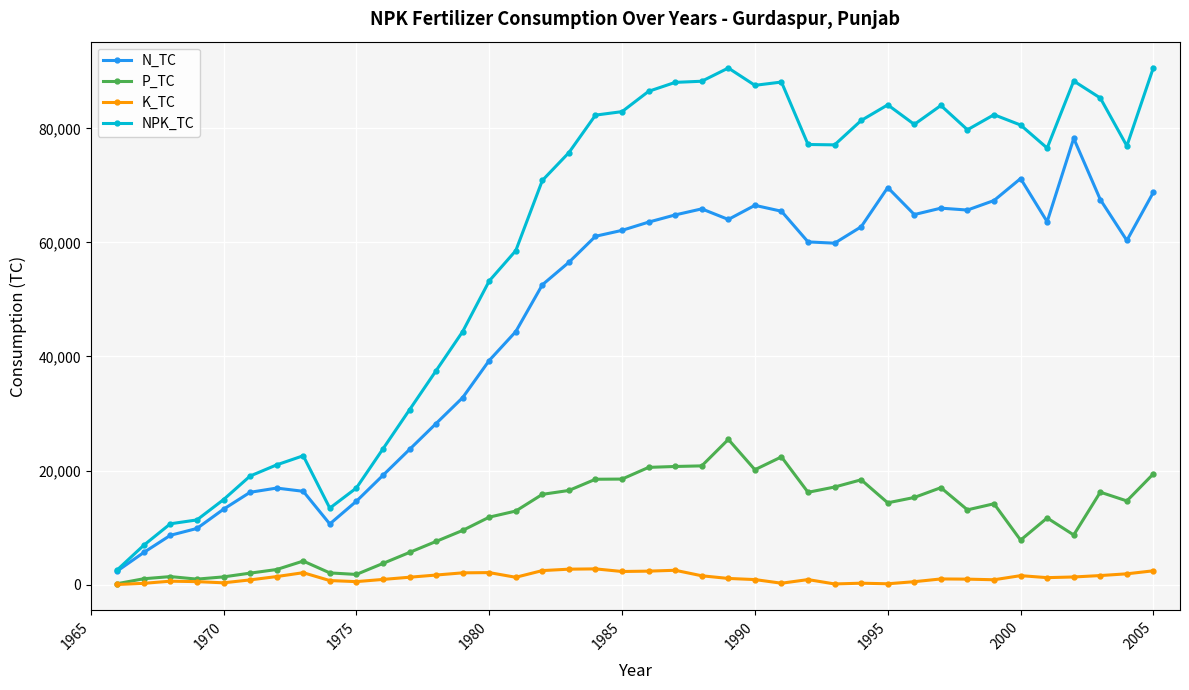

List the series in order of their peak value, lowest first.

K_TC, P_TC, N_TC, NPK_TC